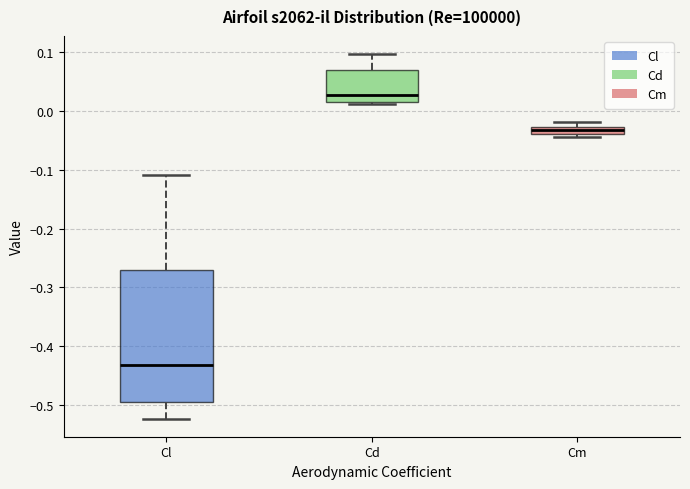

Which box's median line is the highest?

Cd